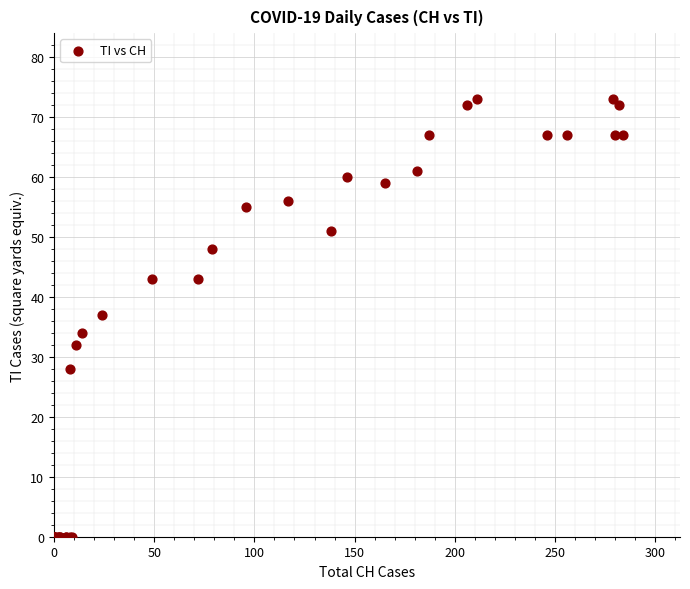

What Y value in the scatter plot is closest to 36?

37